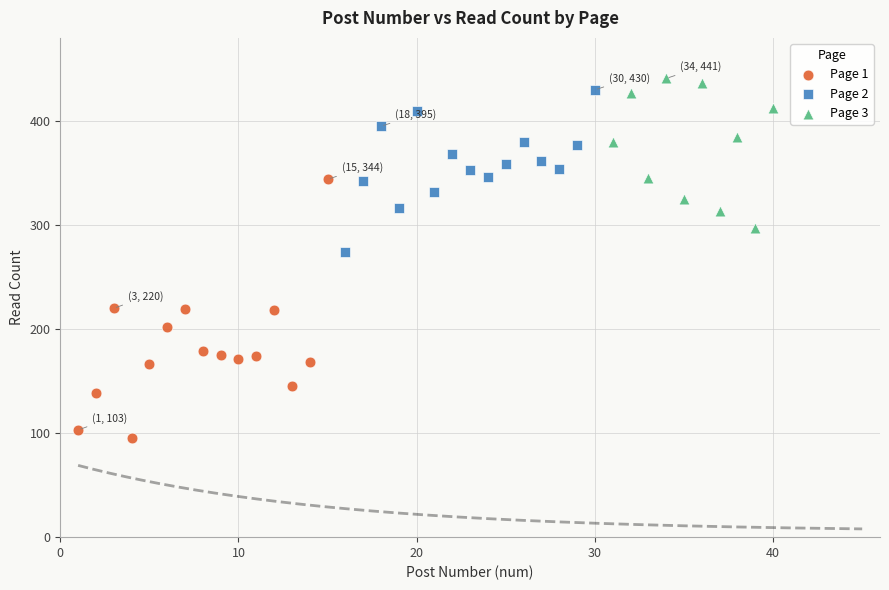

Which series has the widest spread of Y values?

Page 1